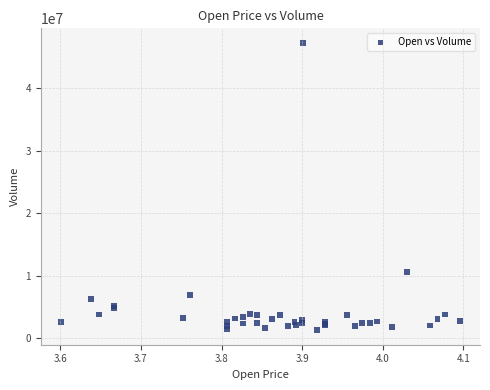

What Y value in the scatter plot is closest to 24301450?

10596800